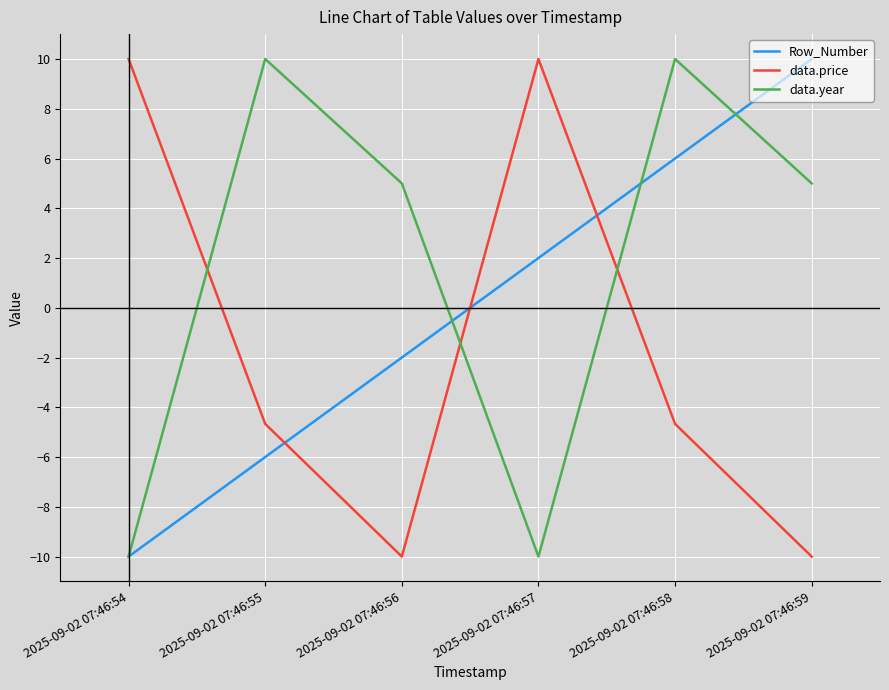

Reading left to right, transcribe all the data shown in this chart.

Row_Number: -10.0	-6.0	-2.0	2.0	6.0	10.0
data.price: 10.0	-4.7	-10.0	10.0	-4.7	-10.0
data.year: -10.0	10.0	5.0	-10.0	10.0	5.0